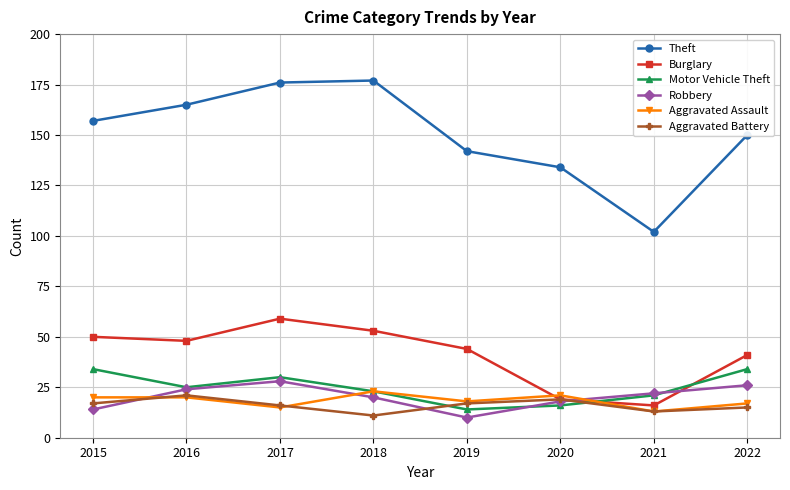

Which series ends up on top after the final intersection of Aggravated Assault and Aggravated Battery?

Aggravated Assault